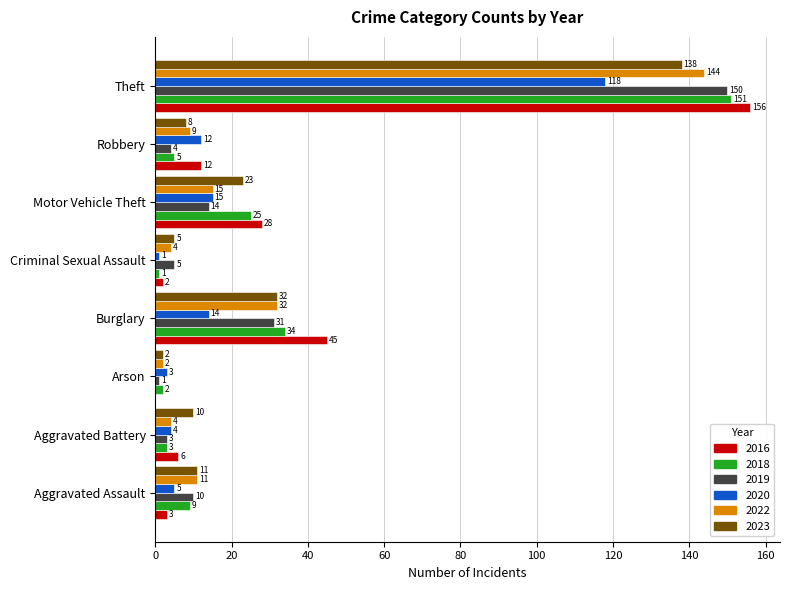

True or false: 2023 has a value of 7 at Burglary.

False